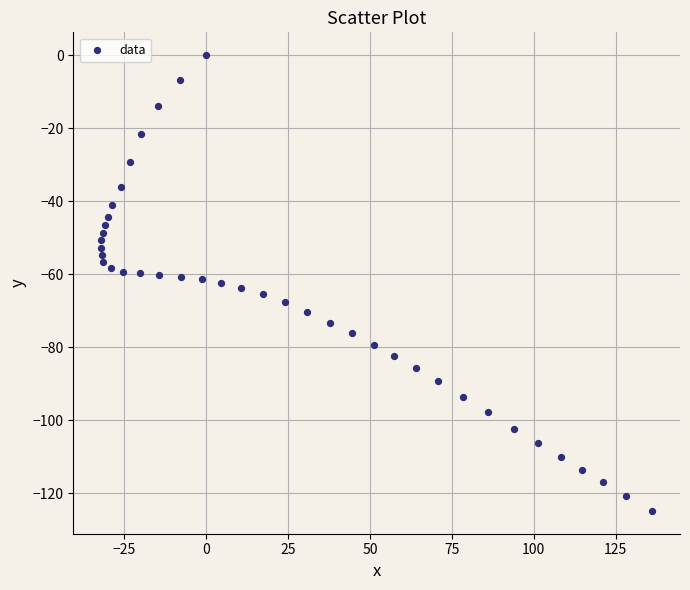

What is the range of Y values (max minus min)?

124.8